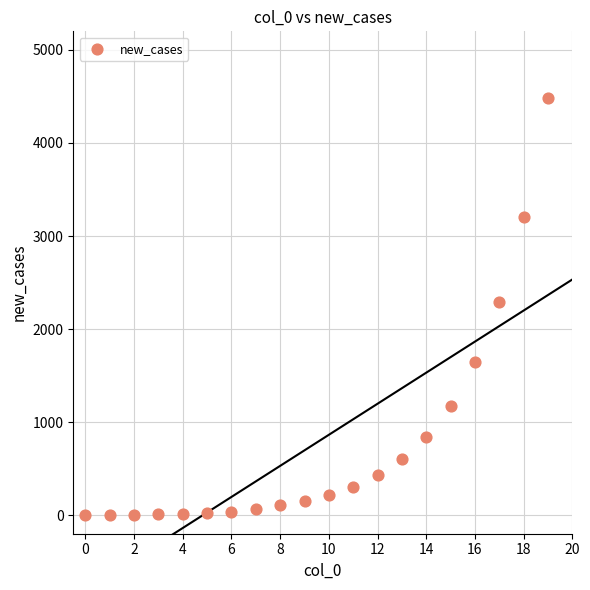

What is the range of Y values (max minus min)?

4485.8